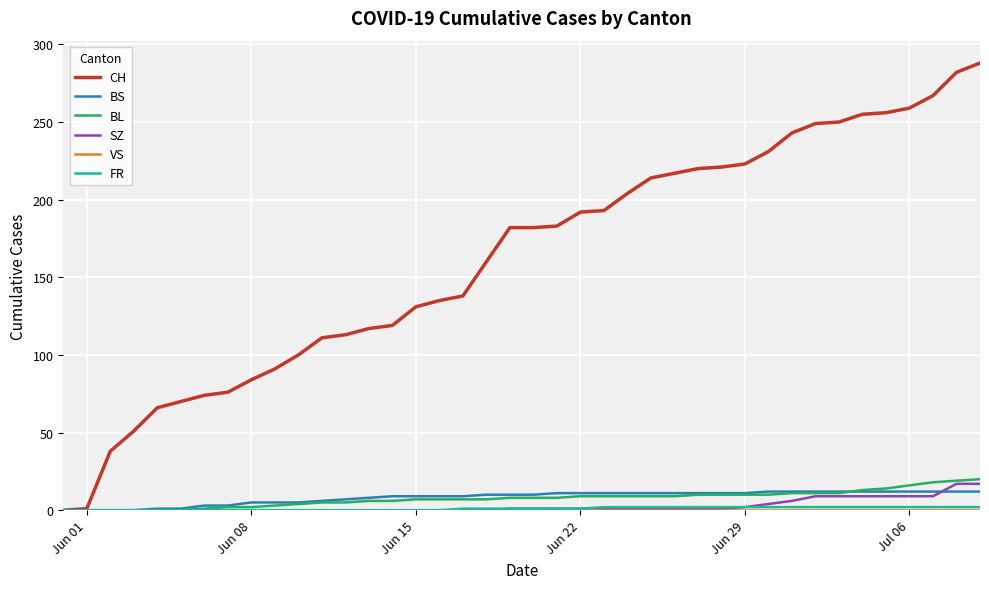

Which series has the largest total across all categories?

CH